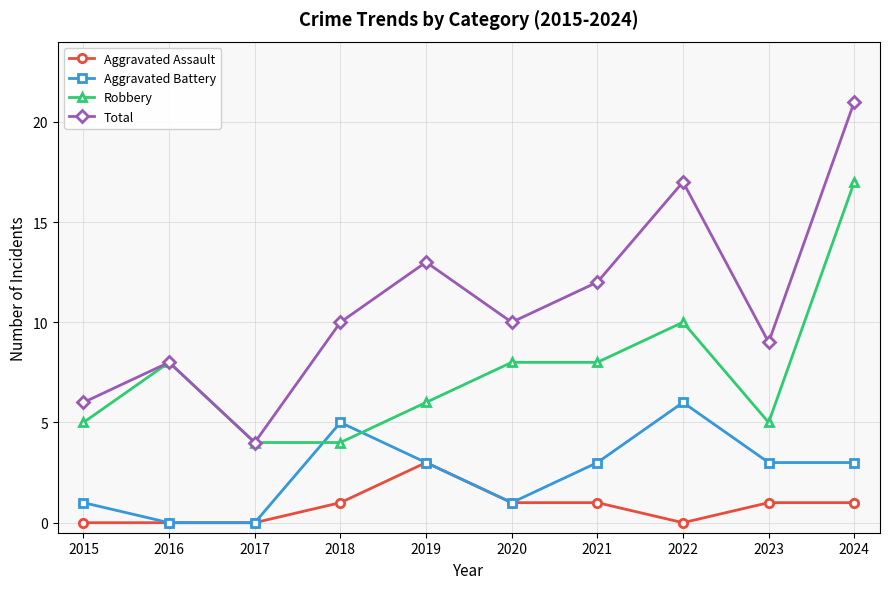

Where is the first local minimum for Total?

2017